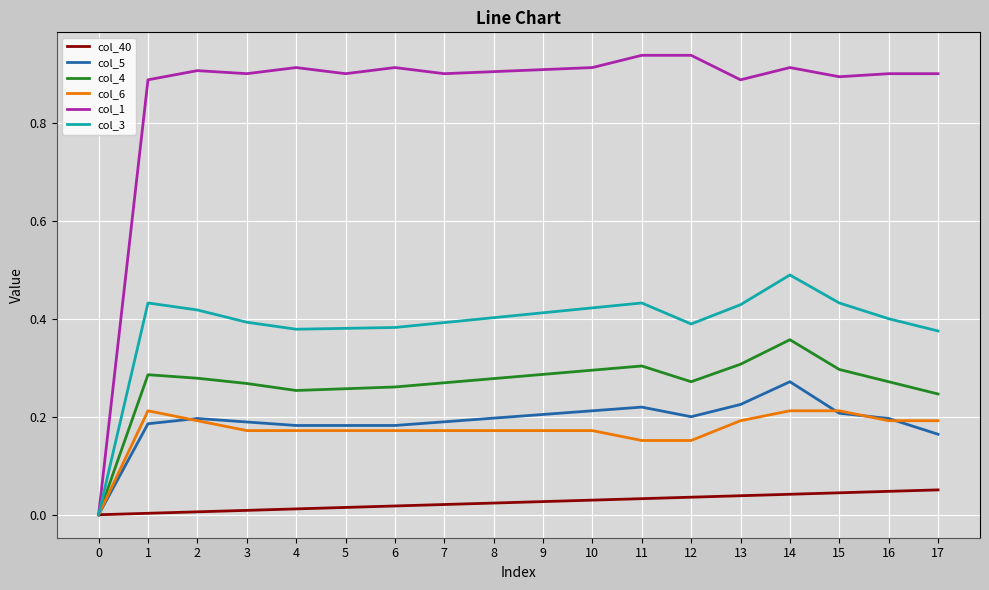

Which series has the widest spread of values?

col_1